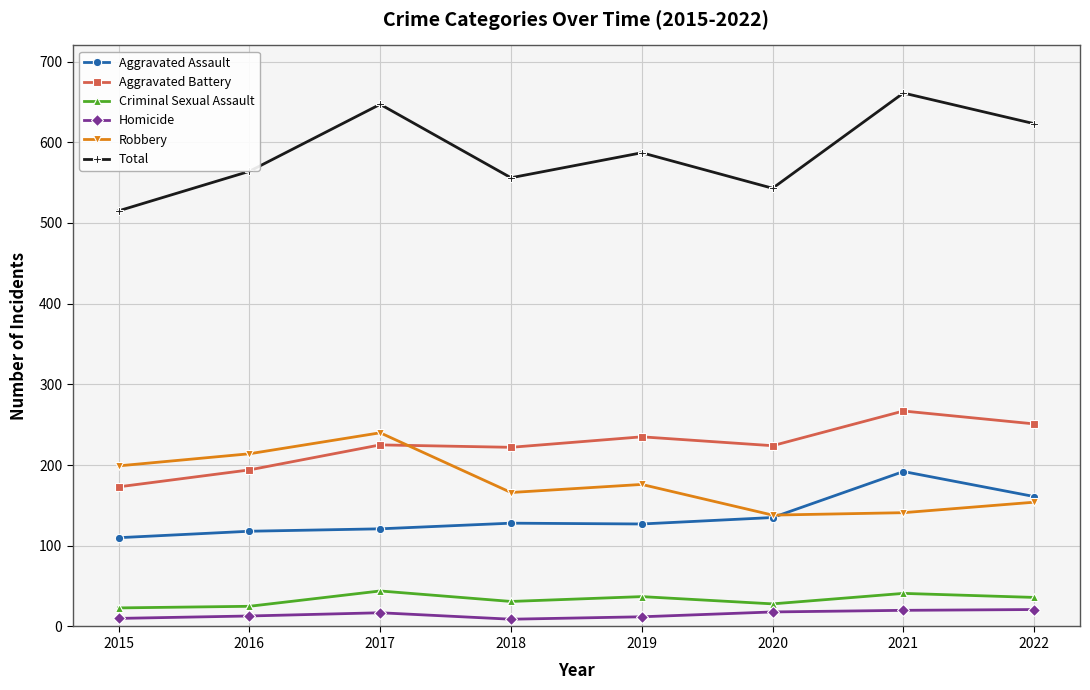

List the series in order of their peak value, lowest first.

Homicide, Criminal Sexual Assault, Aggravated Assault, Robbery, Aggravated Battery, Total